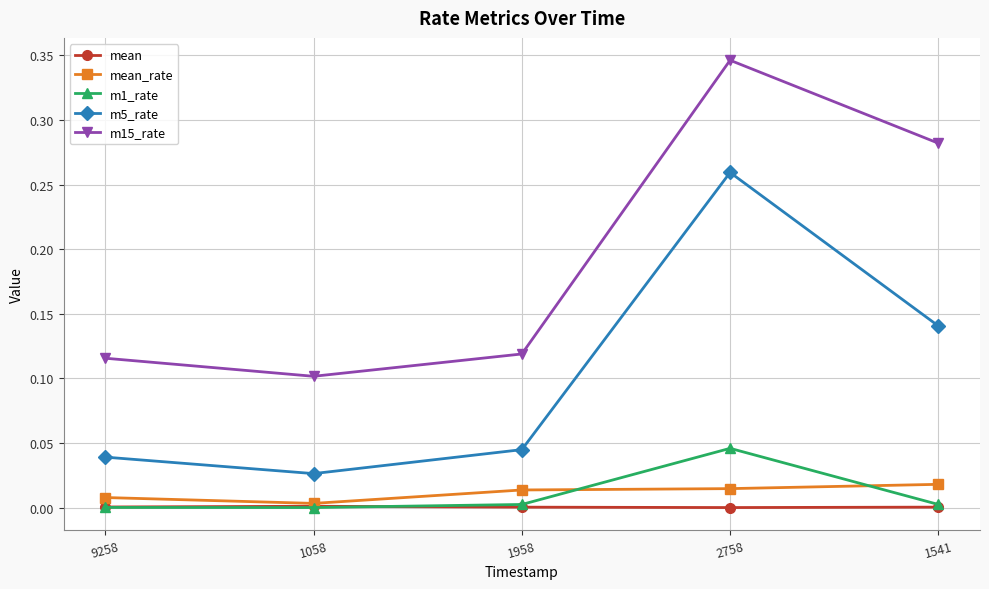

What is the total value across all series at 9258?

0.2